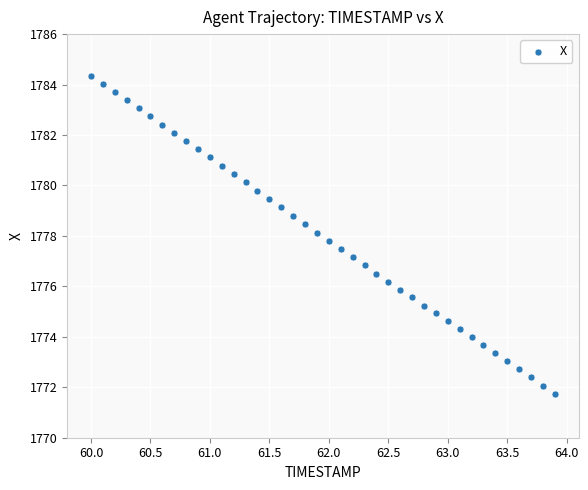

What is the range of Y values (max minus min)?

12.6